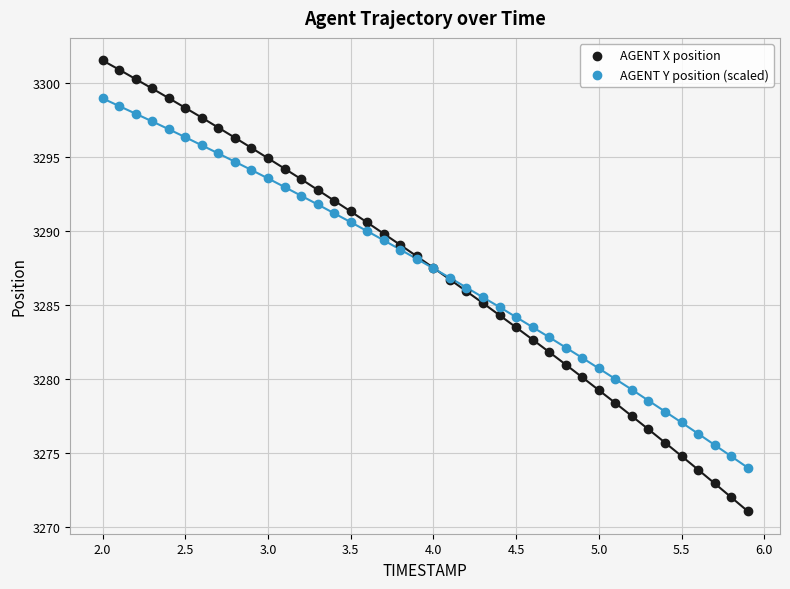

Which series reaches the minimum Y coordinate?

AGENT X position